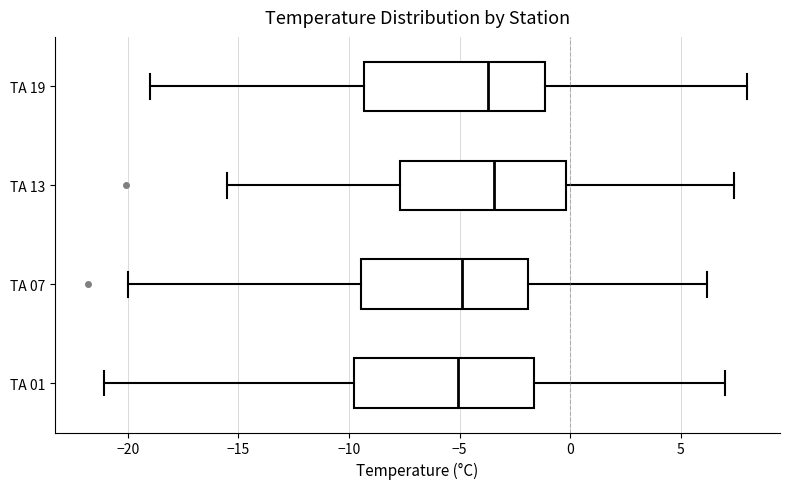

Reading bottom to top, transcribe this box plot: for each box, give where its median line is, the range the box spans, and where its two whiskers end, as read against the x-axis. The values are not printed on the chart, so give them approximately, as read against the axis.

TA 01: median -5.0, box -10.0 to -1.5, whiskers -21.0 to 7.0
TA 07: median -5.0, box -9.5 to -2.0, whiskers -20.0 to 6.0
TA 13: median -3.5, box -7.5 to 0.0, whiskers -15.5 to 7.5
TA 19: median -3.5, box -9.5 to -1.0, whiskers -19.0 to 8.0